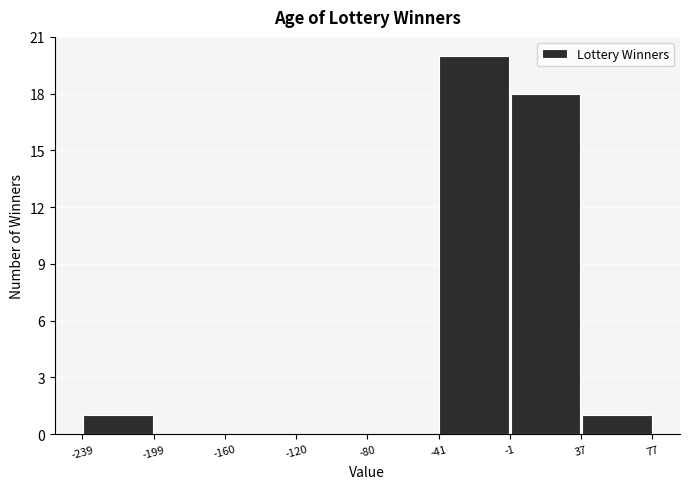

Reading left to right, transcribe this chart: for each bar, give the range it covers on the x-axis and its height. The values are not printed on the chart, so give them approximately, as read against the axis.

-239 to -199: 1
-199 to -160: 0
-160 to -120: 0
-120 to -80: 0
-80 to -41: 0
-41 to -1: 20
-1 to 37: 18
37 to 77: 1